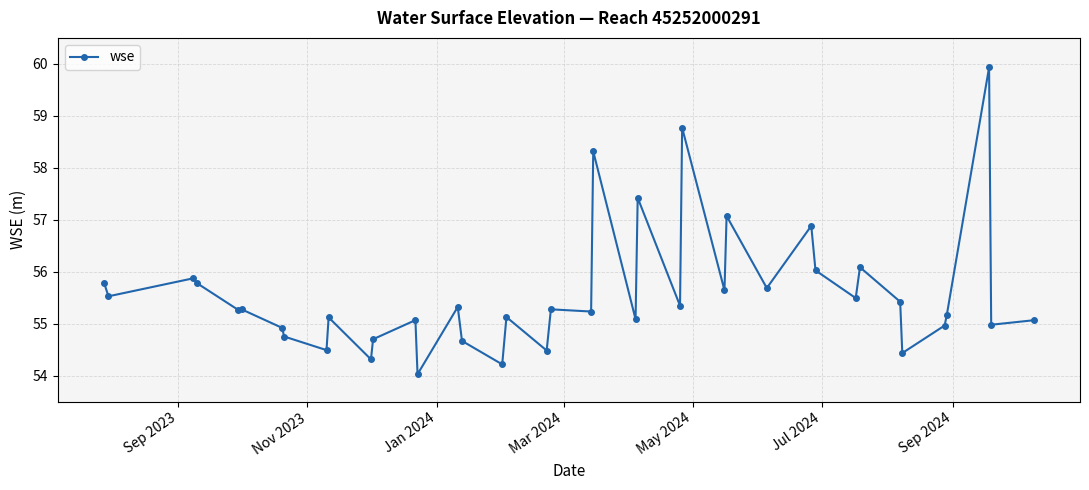

What is the value of the 5th point from the left?

55.3